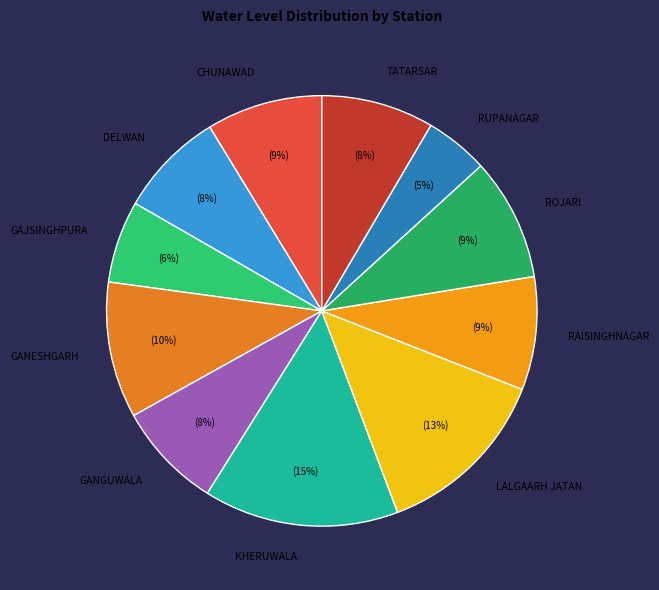

True or false: CHUNAWAD accounts for 9% of the total.

True